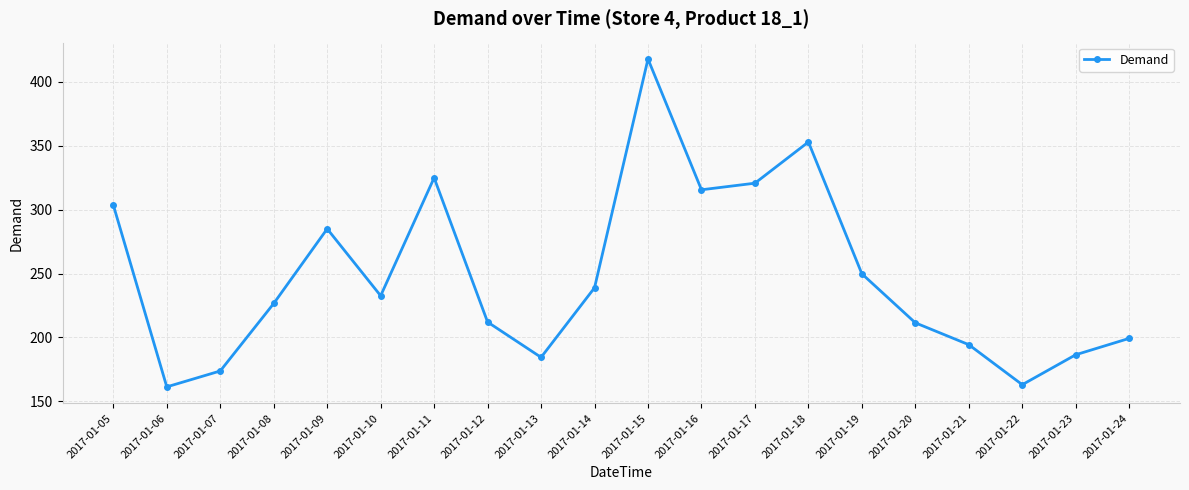

What is the difference between the maximum and minimum values?

256.6